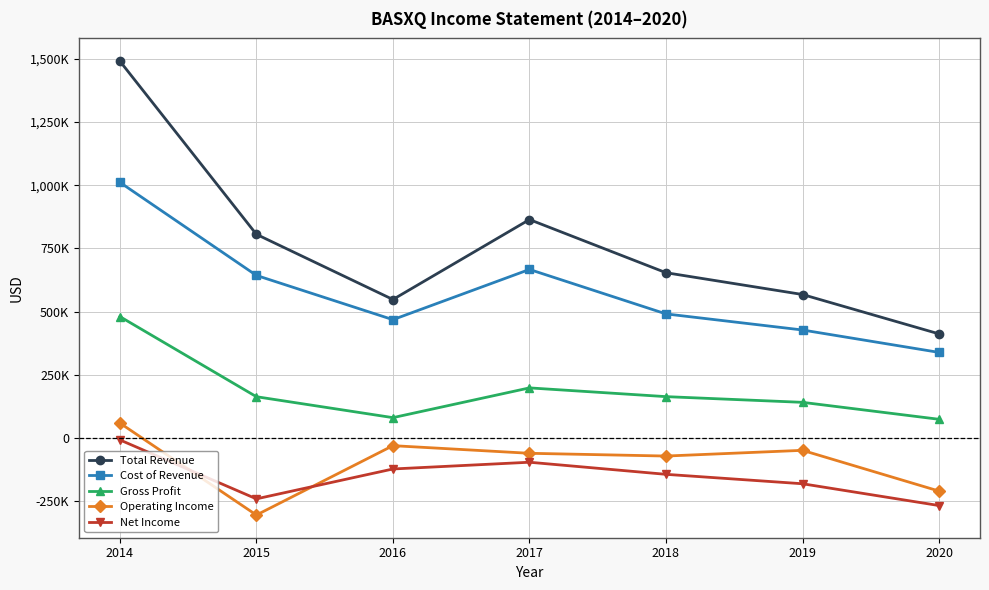

Does the chart have visible grid lines?

Yes